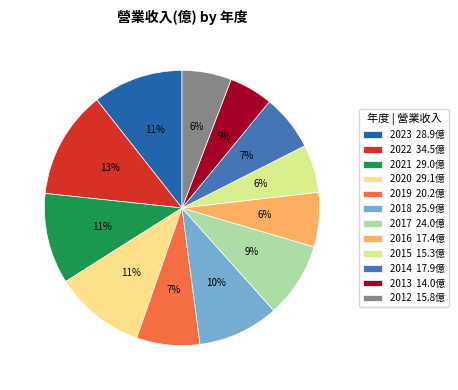

How many slices are in this pie chart?

12